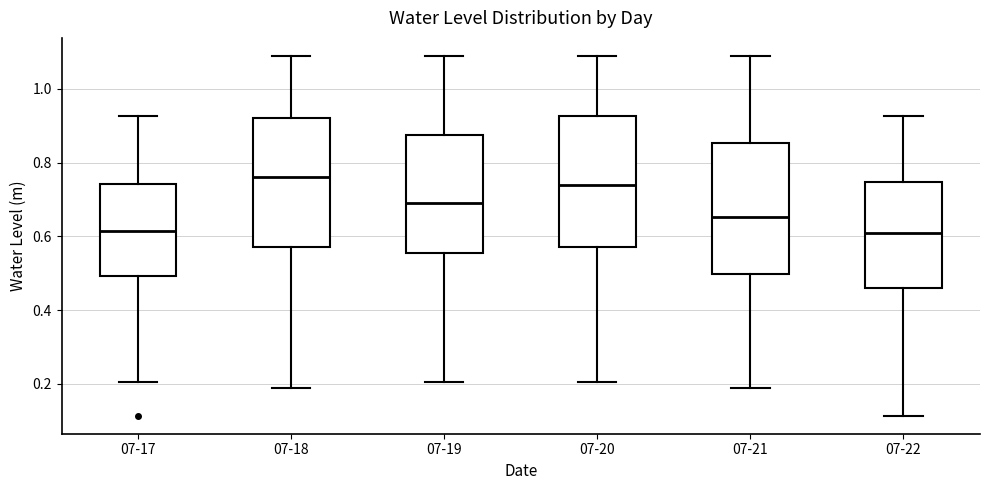

Where does the upper whisker of the box for 07-19 end on the y-axis? The values are not printed on the chart, so give them approximately, as read against the axis.

1.08